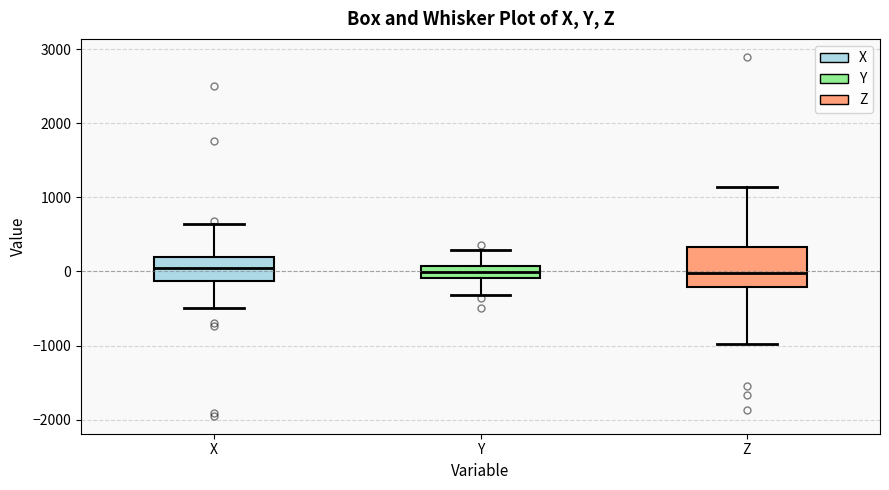

Which box is the tallest, from its lower edge to its upper edge?

Z